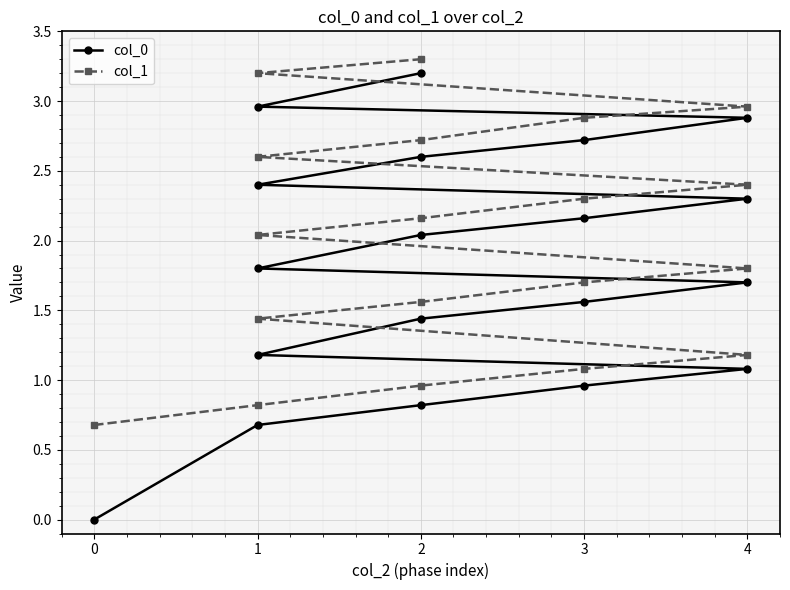

What is the sum of all col_1 values?

37.8